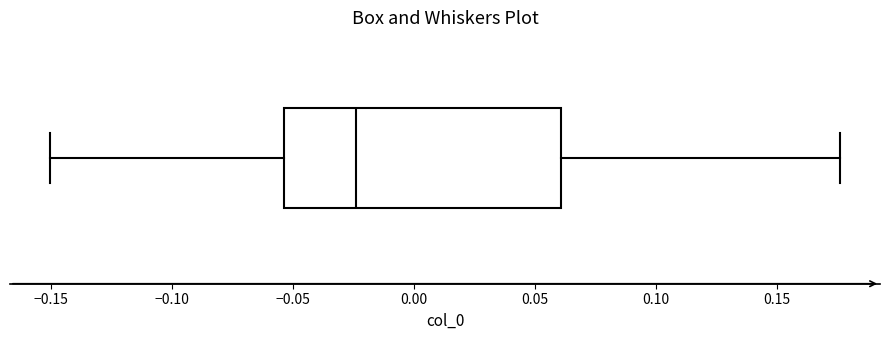

Transcribe this box plot: give where the median line is, the range the box spans, and where the two whiskers end, as read against the x-axis. The values are not printed on the chart, so give them approximately, as read against the axis.

median -0.025, box -0.055 to 0.060, whiskers -0.150 to 0.175